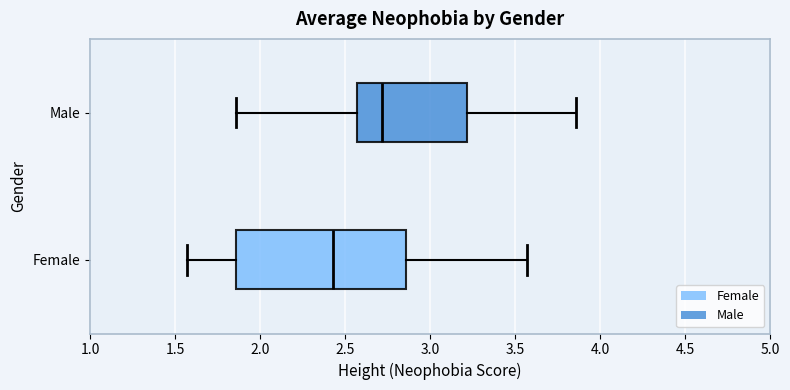

Reading bottom to top, read every box against the x-axis: the position of its median line, the range the box covers, and the ends of its whiskers. The values are not printed on the chart, so give them approximately, as read against the axis.

Female: median 2.45, box 1.85 to 2.85, whiskers 1.55 to 3.55
Male: median 2.70, box 2.55 to 3.20, whiskers 1.85 to 3.85